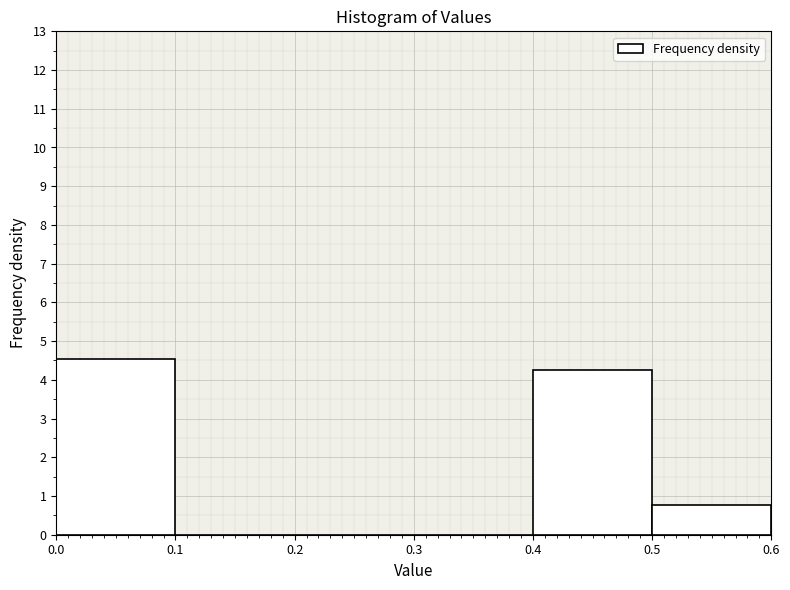

Reading left to right, transcribe this chart: for each bar, give the range it covers on the x-axis and its height. The values are not printed on the chart, so give them approximately, as read against the axis.

0.0 to 0.1: 4.5
0.1 to 0.2: 0
0.2 to 0.3: 0
0.3 to 0.4: 0
0.4 to 0.5: 4.2
0.5 to 0.6: 0.8